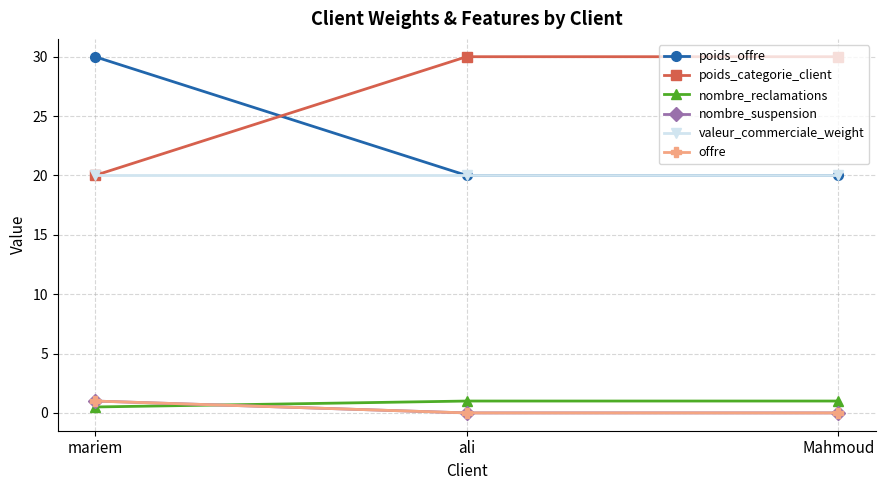

The nombre_suspension series shows 0.0 at ali. True or false?

True